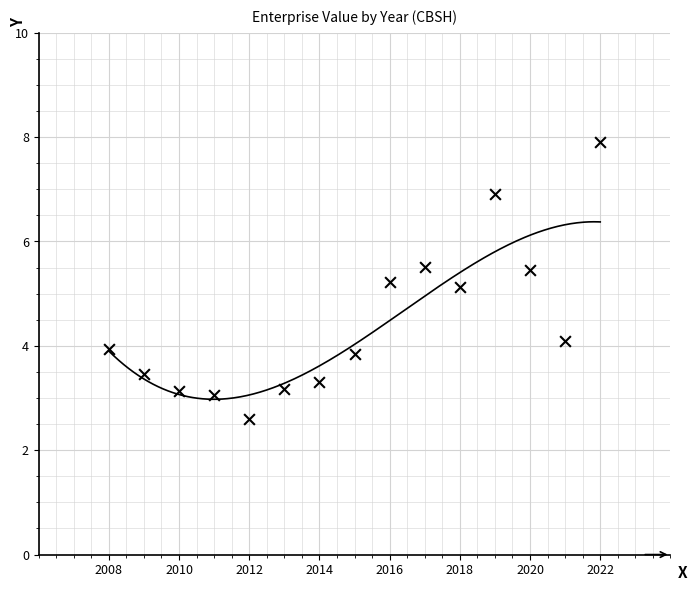

What is the range of Y values (max minus min)?

5.3